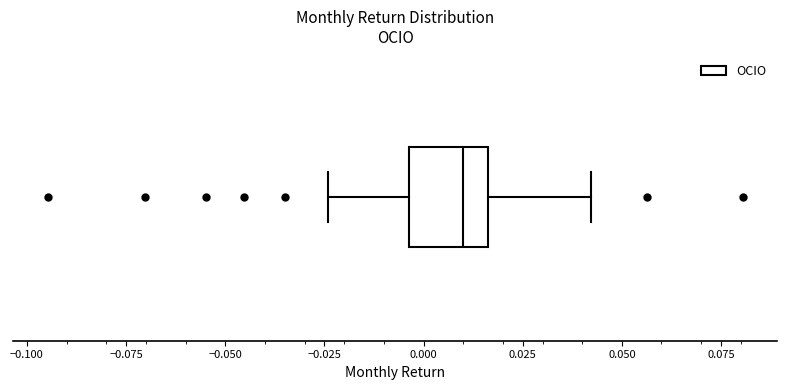

Read this box plot against the x-axis: the position of the median line, the range covered by the box, and the ends of both whiskers. The values are not printed on the chart, so give them approximately, as read against the axis.

median 0.010, box -0.005 to 0.015, whiskers -0.025 to 0.040